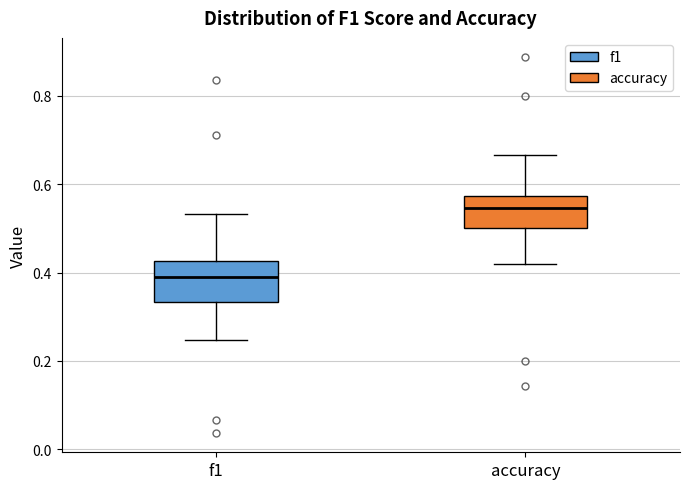

Reading left to right, transcribe this box plot: for each box, give where its median line is, the range the box spans, and where its two whiskers end, as read against the y-axis. The values are not printed on the chart, so give them approximately, as read against the axis.

f1: median 0.40, box 0.34 to 0.42, whiskers 0.24 to 0.54
accuracy: median 0.54, box 0.50 to 0.58, whiskers 0.42 to 0.66